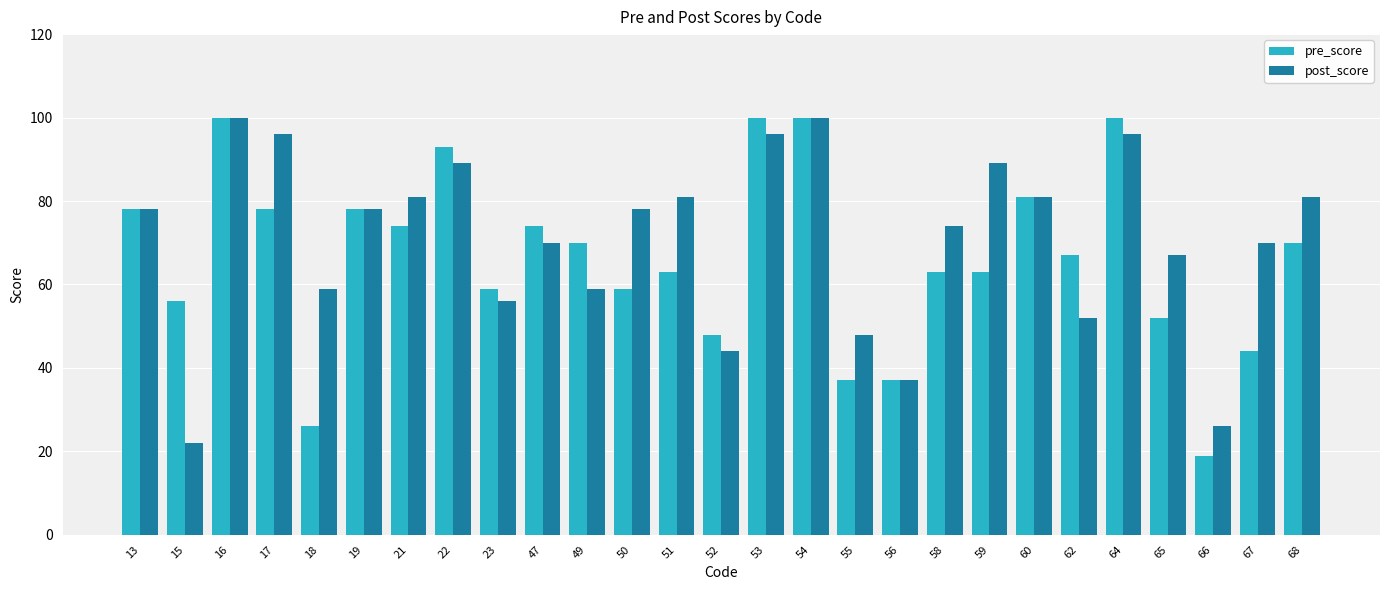

Reading right to left, what are all the values shown in this chart?

pre_score: 70	44	19	52	100	67	81	63	63	37	37	100	100	48	63	59	70	74	59	93	74	78	26	78	100	56	78
post_score: 81	70	26	67	96	52	81	89	74	37	48	100	96	44	81	78	59	70	56	89	81	78	59	96	100	22	78